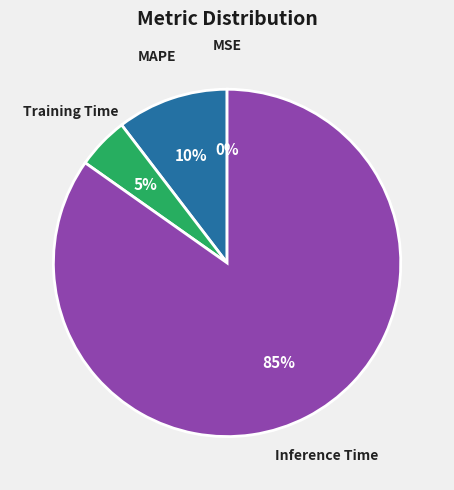

Is there a majority slice in this chart?

Yes